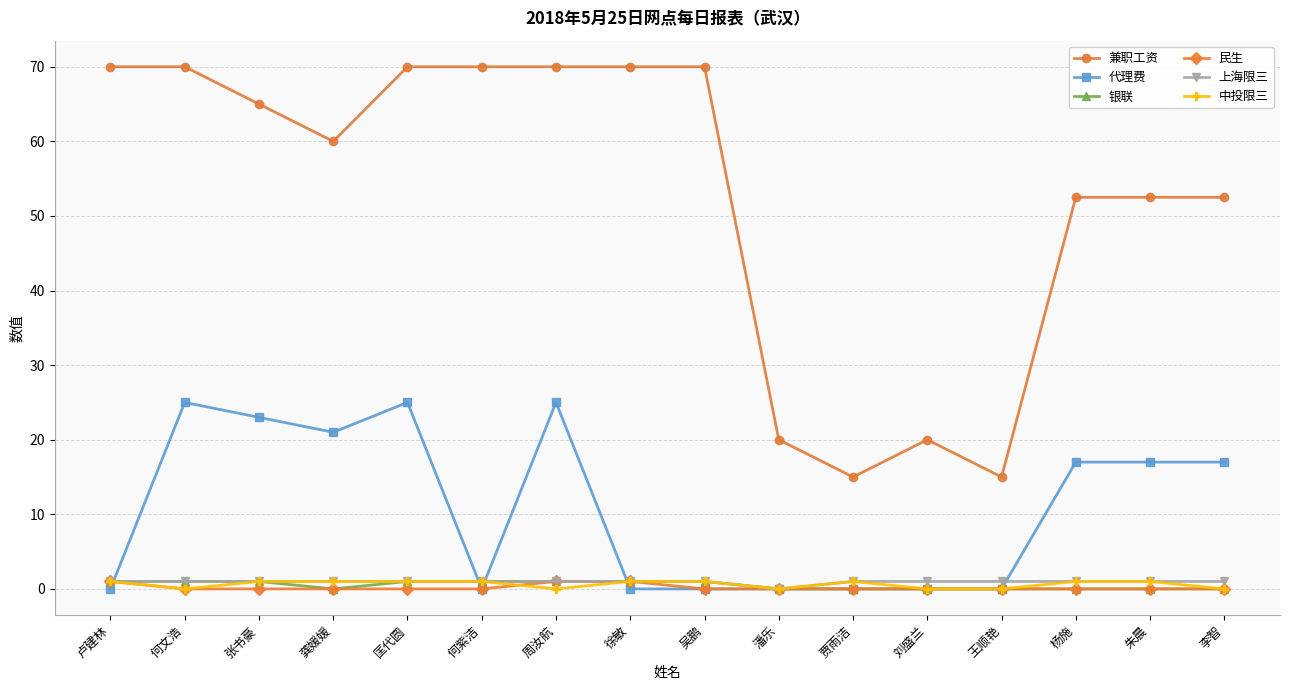

Which series changed the most between 匡代圆 and 李智?

兼职工资